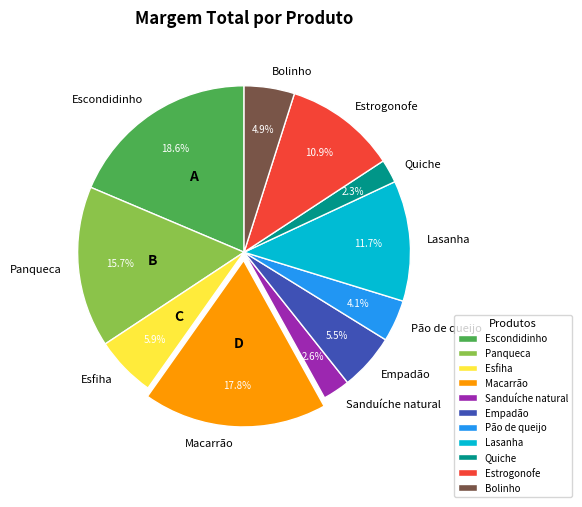

How many slices are in this pie chart?

11